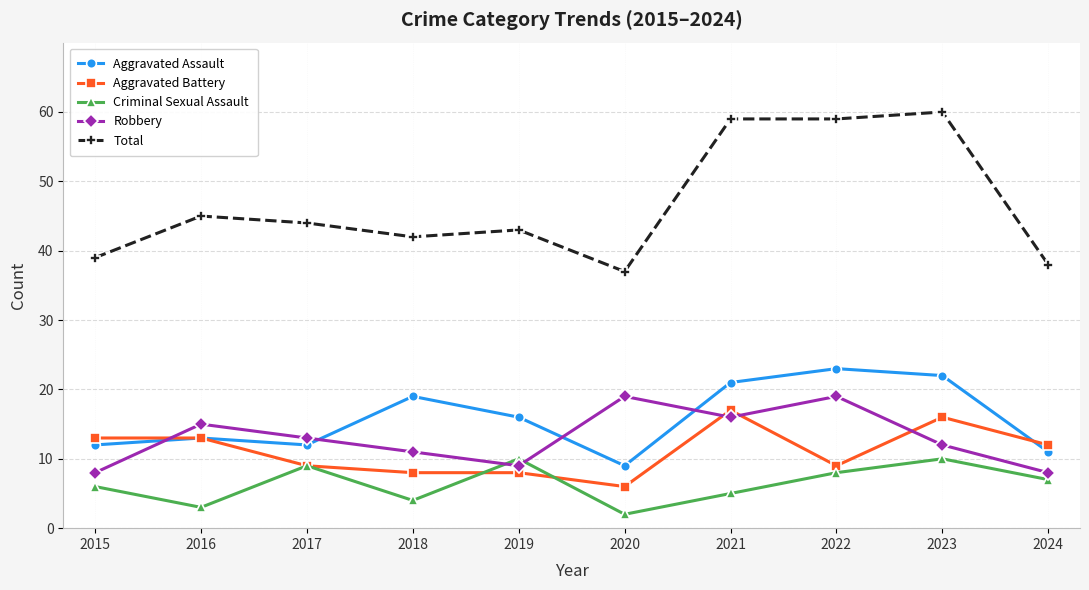

Where is the first local maximum for Robbery?

2016